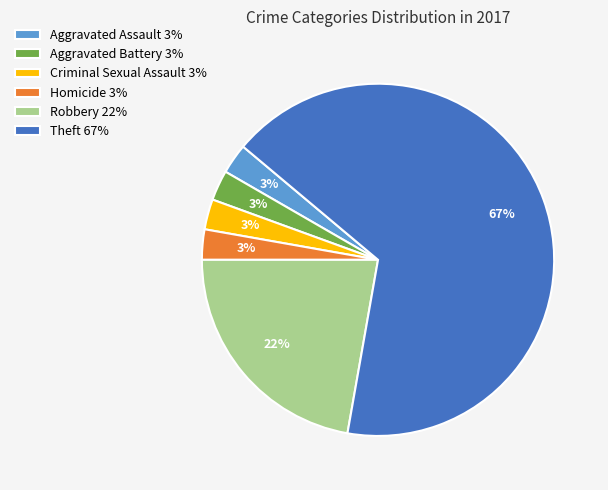

To the nearest percent, what is the combined percentage of Criminal Sexual Assault 3% and Aggravated Assault 3%?

6%